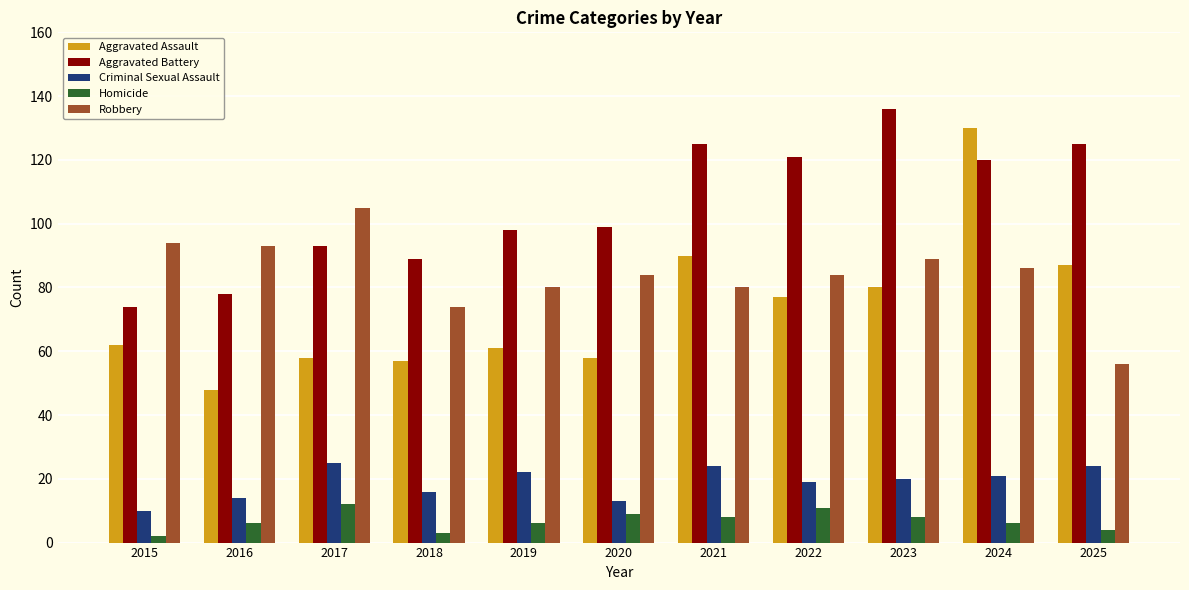

Which series changed the most between 2020 and 2023?

Aggravated Battery